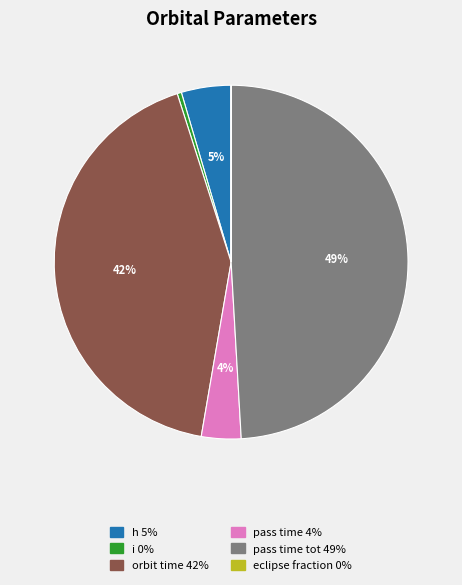

To the nearest percent, what is the difference between the largest and smallest slice percentages?

49%